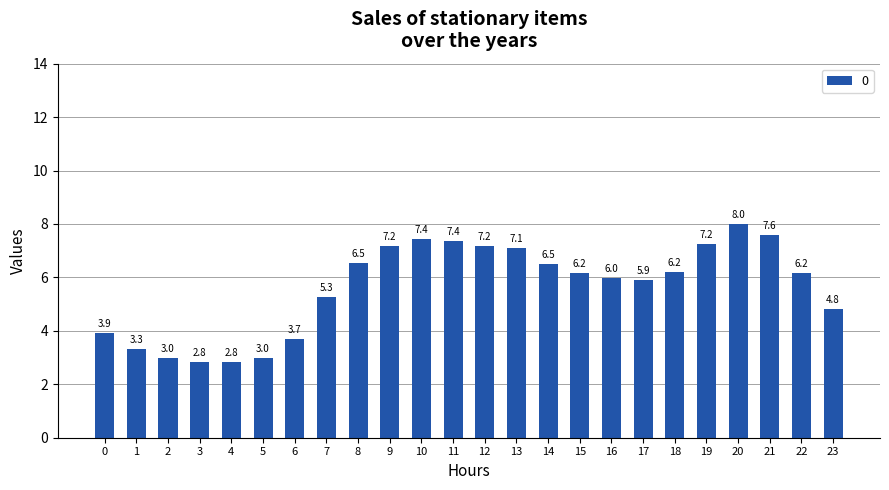

What is the change in value from 5 to 21?

+4.6